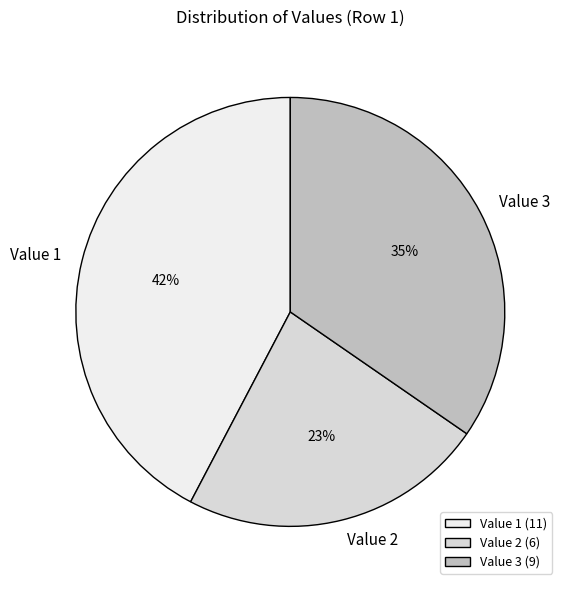

The Value 3 slice represents 35% of the pie. True or false?

True